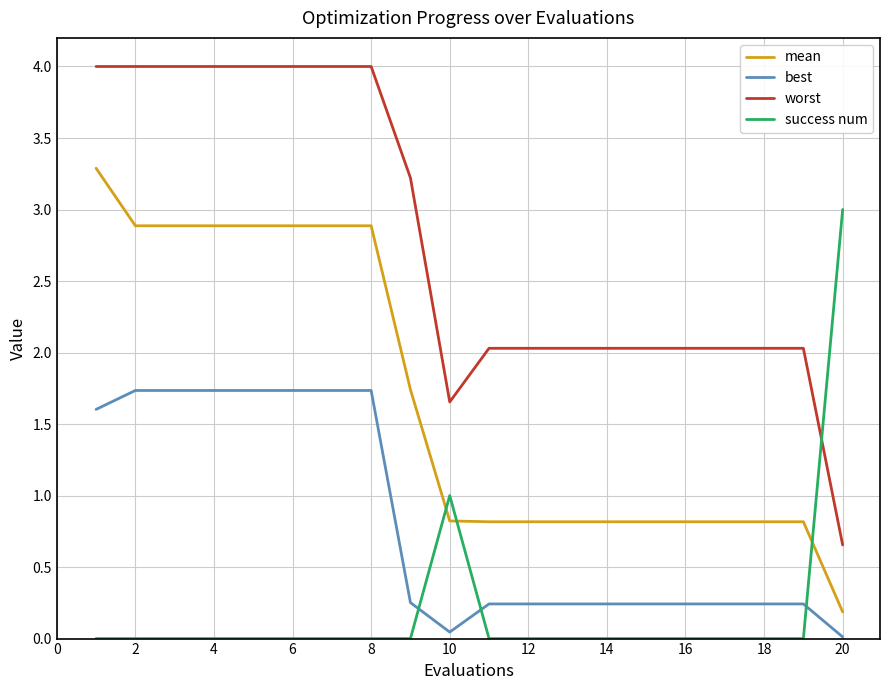

Which series has the widest spread of values?

worst